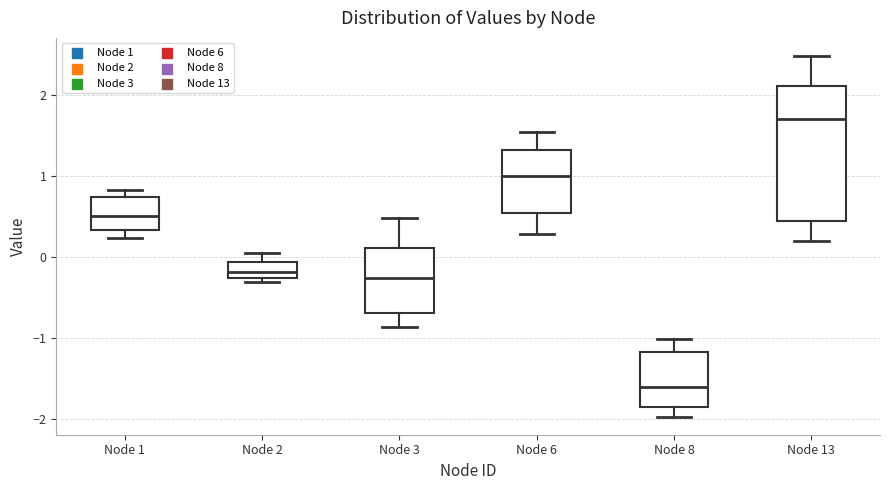

Comparing the boxes themselves (not the whiskers), which one is the tallest?

Node 13